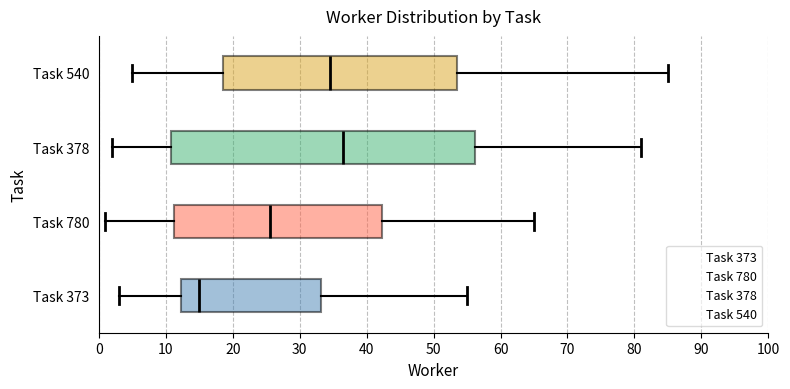

Reading bottom to top, transcribe this box plot: for each box, give where its median line is, the range the box spans, and where its two whiskers end, as read against the x-axis. The values are not printed on the chart, so give them approximately, as read against the axis.

Task 373: median 15, box 12 to 33, whiskers 3 to 55
Task 780: median 26, box 11 to 42, whiskers 1 to 65
Task 378: median 37, box 11 to 56, whiskers 2 to 81
Task 540: median 35, box 19 to 54, whiskers 5 to 85